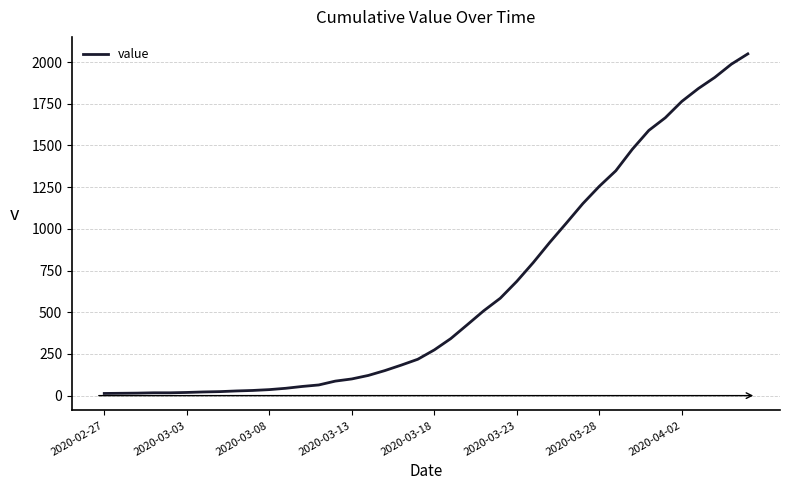

What is the maximum value shown in the chart?

2049